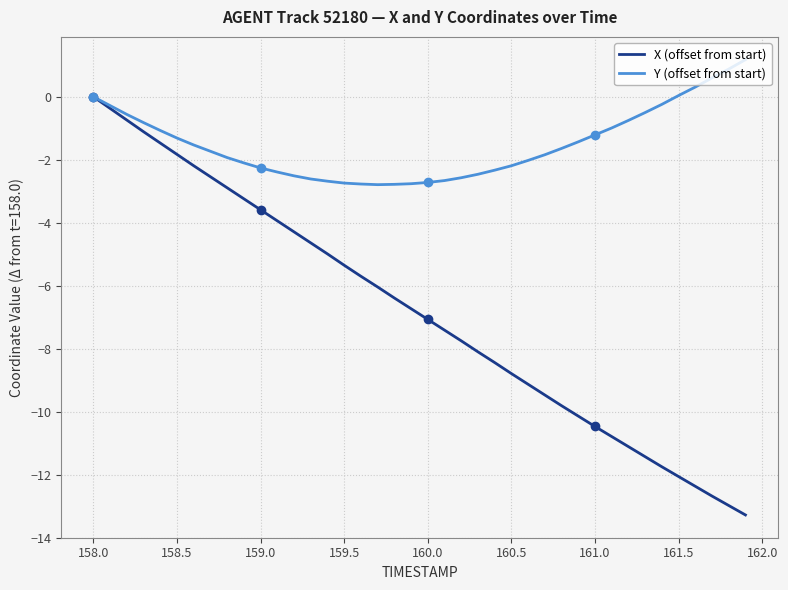

The value of Y (offset from start) at 161.5 is 0.0. True or false?

True